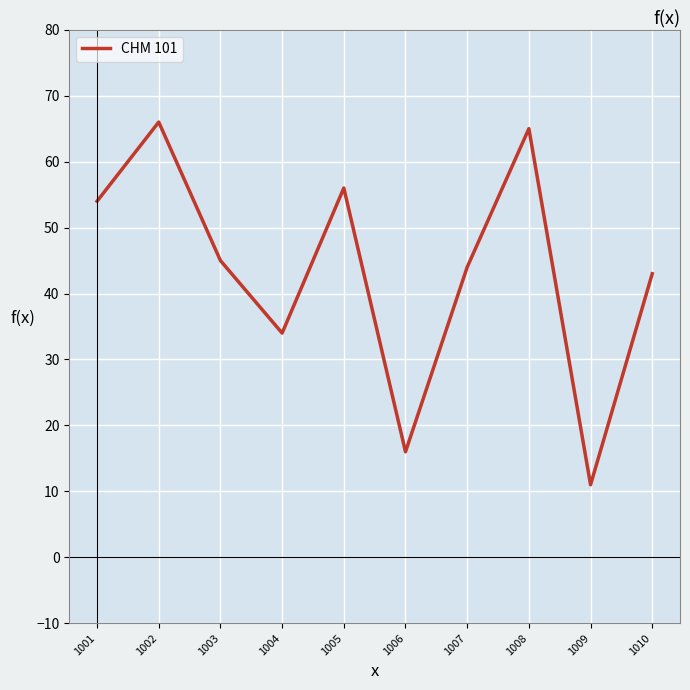

Reading left to right, extract all data points from this chart.

54	66	45	34	56	16	44	65	11	43